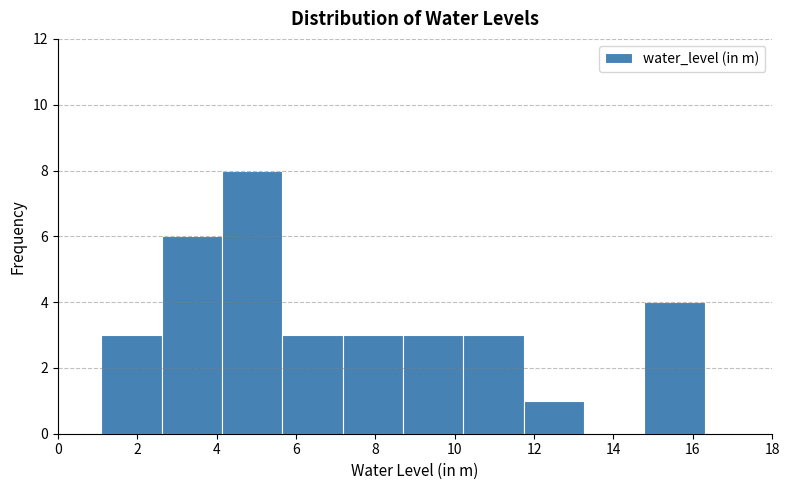

Reading left to right, transcribe this chart: for each bar, give the range it covers on the x-axis and its height. Neither the bar edges nor the heights are printed on the chart, so give them approximately, as read against the axes.

1.10 to 2.62: 3
2.62 to 4.14: 6
4.14 to 5.66: 8
5.66 to 7.18: 3
7.18 to 8.70: 3
8.70 to 10.22: 3
10.22 to 11.74: 3
11.74 to 13.26: 1
13.26 to 14.78: 0
14.78 to 16.30: 4